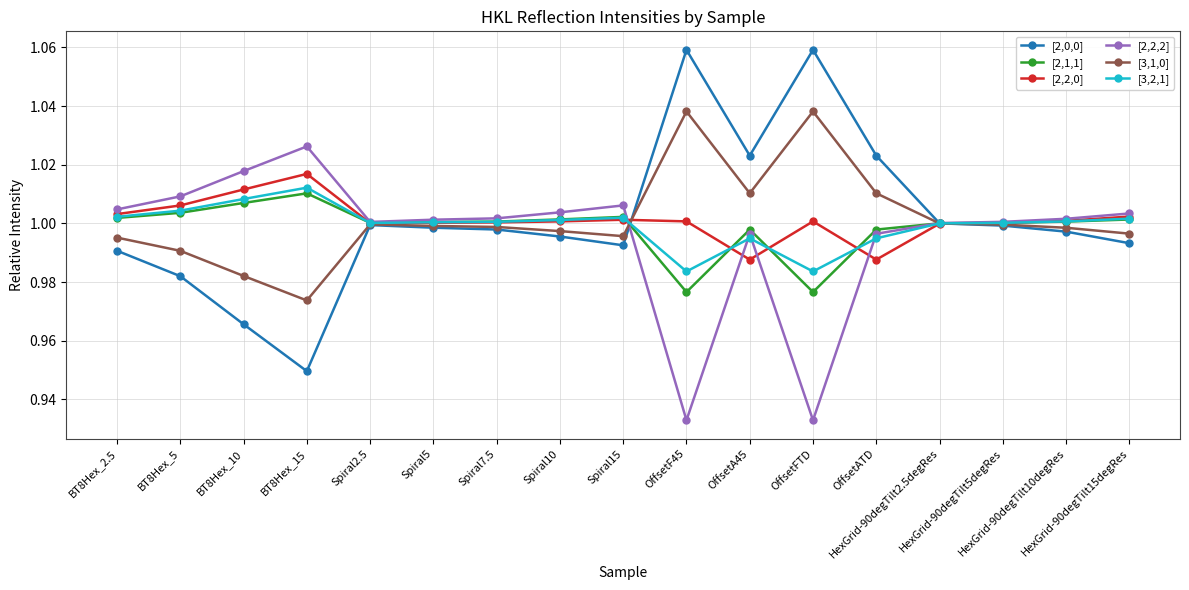

How many categories are shown in the chart?

17